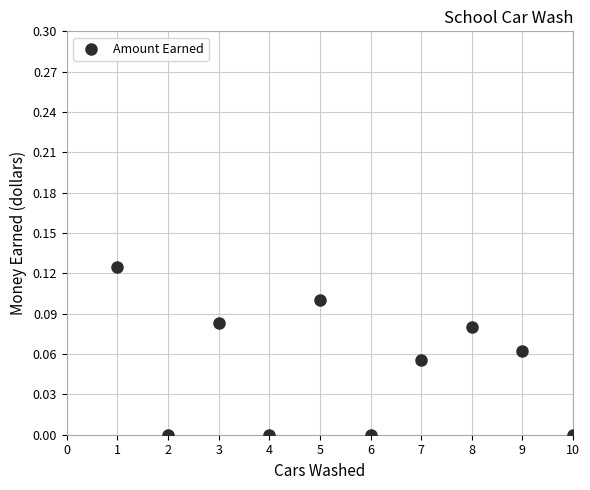

What is the range of X values (max minus min)?

9.0